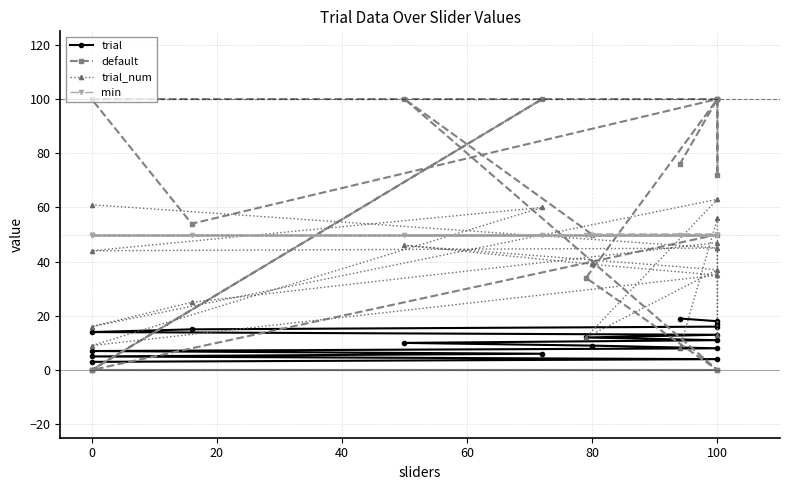

What value does the min series have at 0?

50